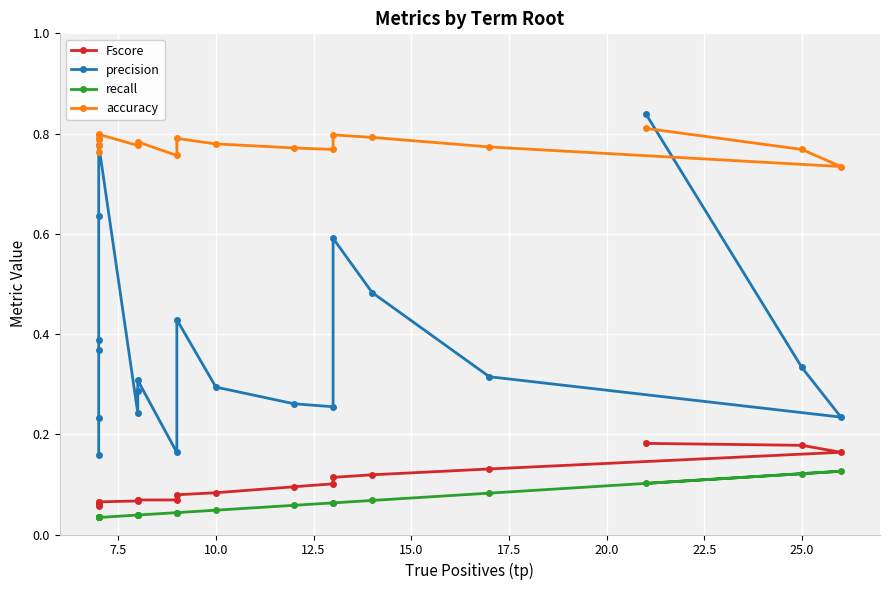

At 12.5, list the series in order from largest to smallest.

accuracy, precision, Fscore, recall